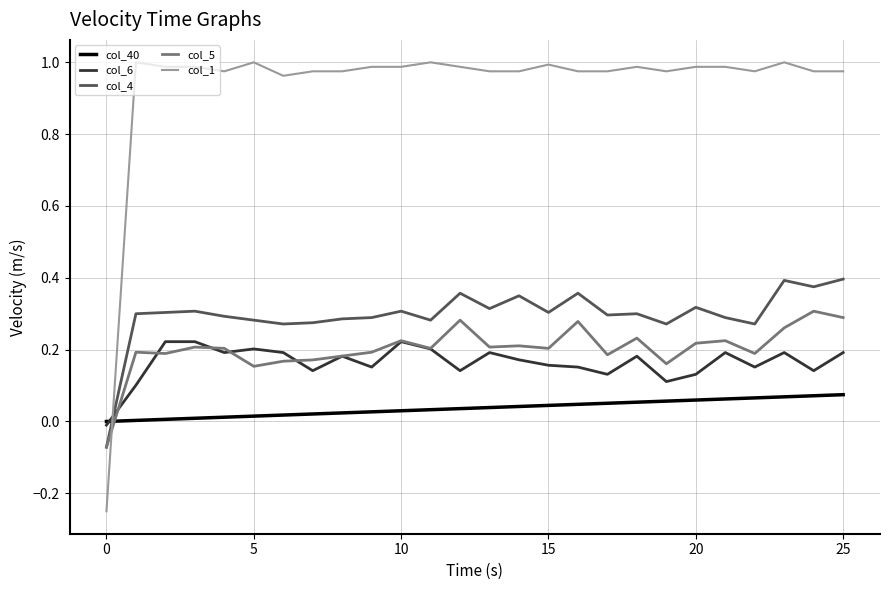

Rank the series by their maximum value, from lowest to highest.

col_40, col_6, col_5, col_4, col_1